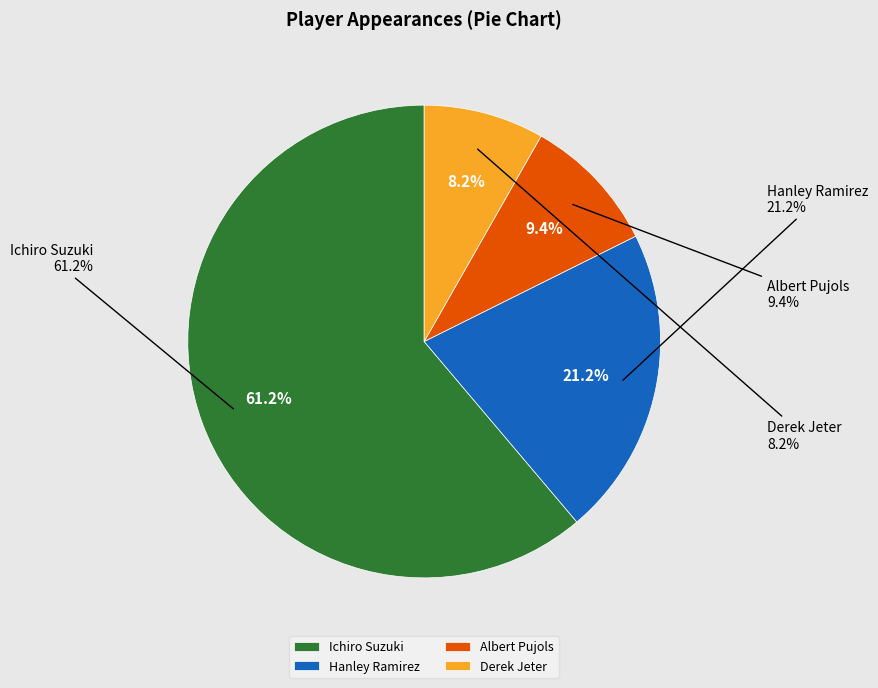

To the nearest percent, what is the average slice percentage?

25%